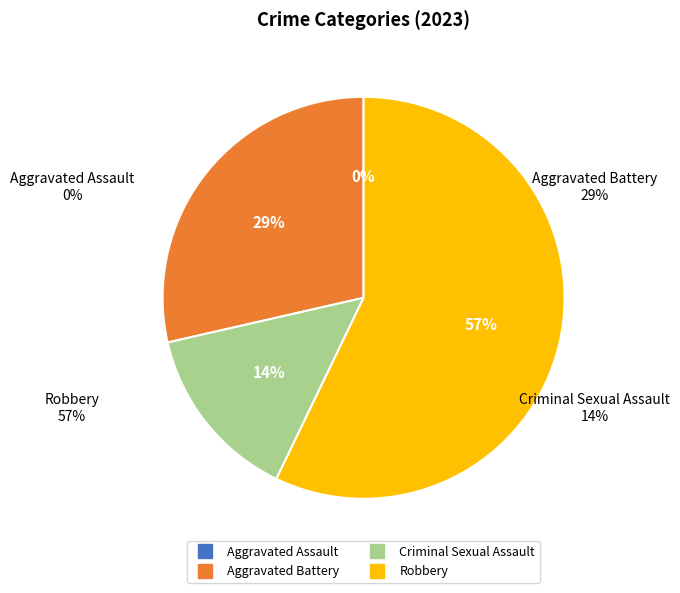

Is it true that Aggravated Assault is 1% of the pie?

False